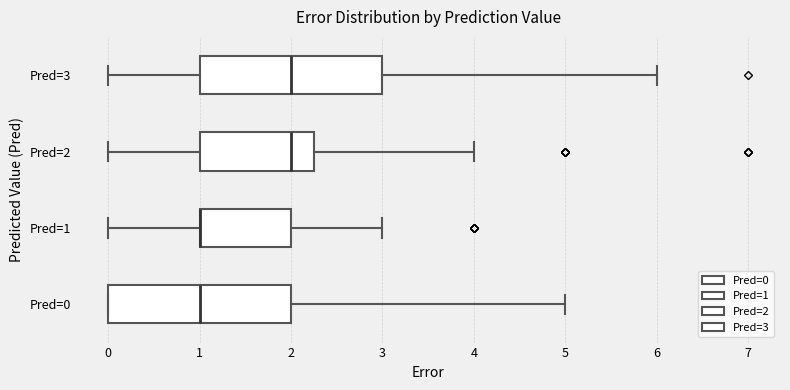

Reading bottom to top, transcribe this box plot: for each box, give where its median line is, the range the box spans, and where its two whiskers end, as read against the x-axis. The values are not printed on the chart, so give them approximately, as read against the axis.

Pred=0: median 1.0, box 0.0 to 2.0, whiskers 0.0 to 5.0
Pred=1: median 1.0 (drawn on the box's left edge), box 1.0 to 2.0, whiskers 0.0 to 3.0
Pred=2: median 2.0, box 1.0 to 2.3, whiskers 0.0 to 4.0
Pred=3: median 2.0, box 1.0 to 3.0, whiskers 0.0 to 6.0